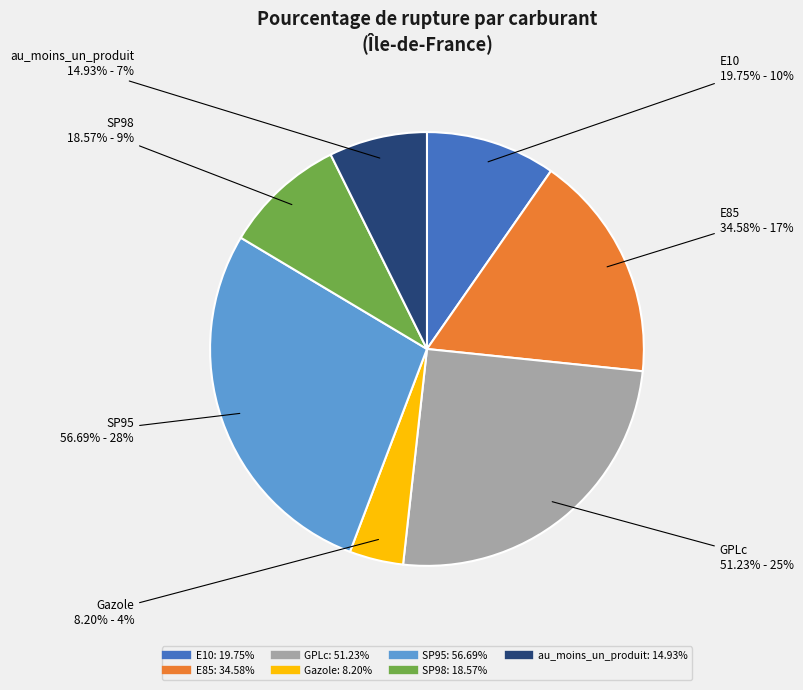

To the nearest percent, what is the average slice percentage?

14%